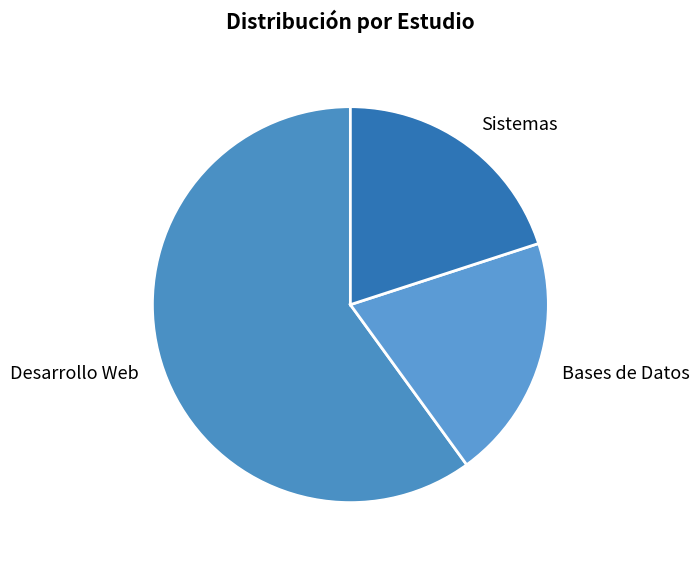

Combined, do Bases de Datos and Desarrollo Web account for over 50%?

Yes